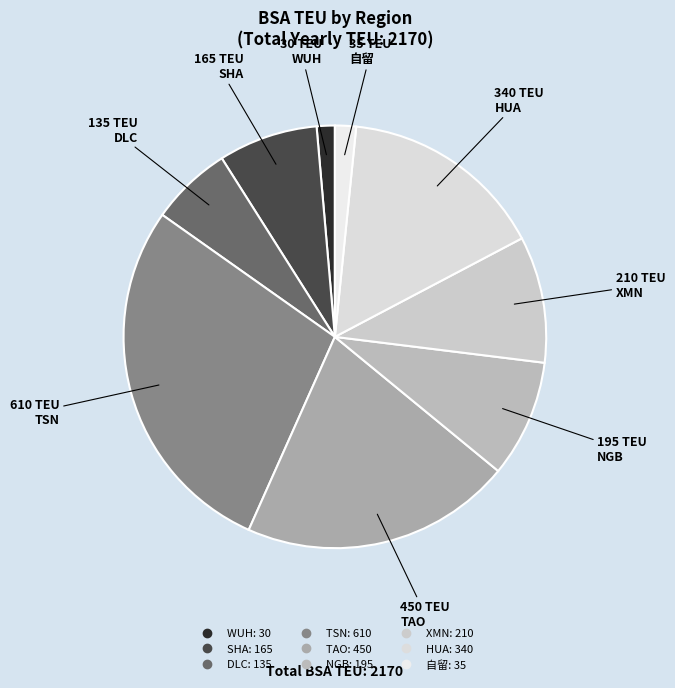

To the nearest percent, what is the difference between the XMN and TAO slice percentages?

11%